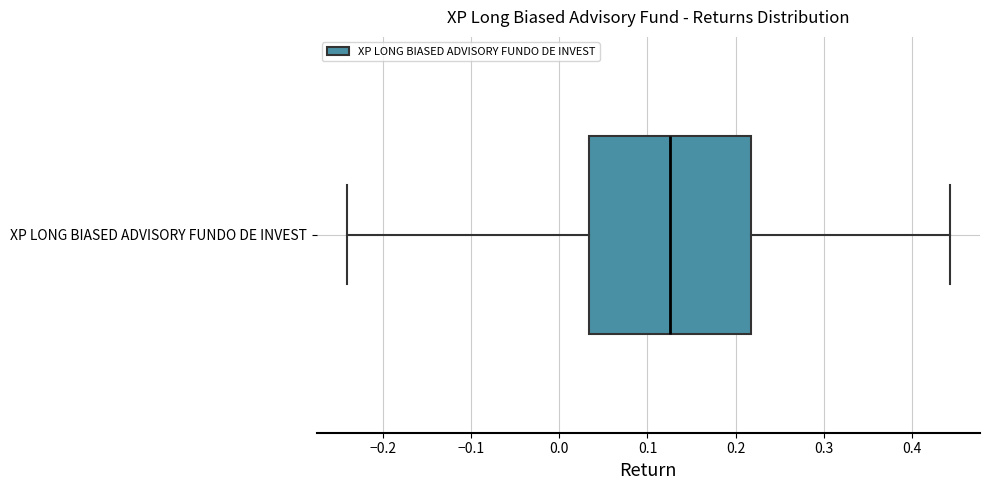

Transcribe this box plot: give where the median line is, the range the box spans, and where the two whiskers end, as read against the x-axis. The values are not printed on the chart, so give them approximately, as read against the axis.

median 0.13, box 0.03 to 0.22, whiskers -0.24 to 0.44